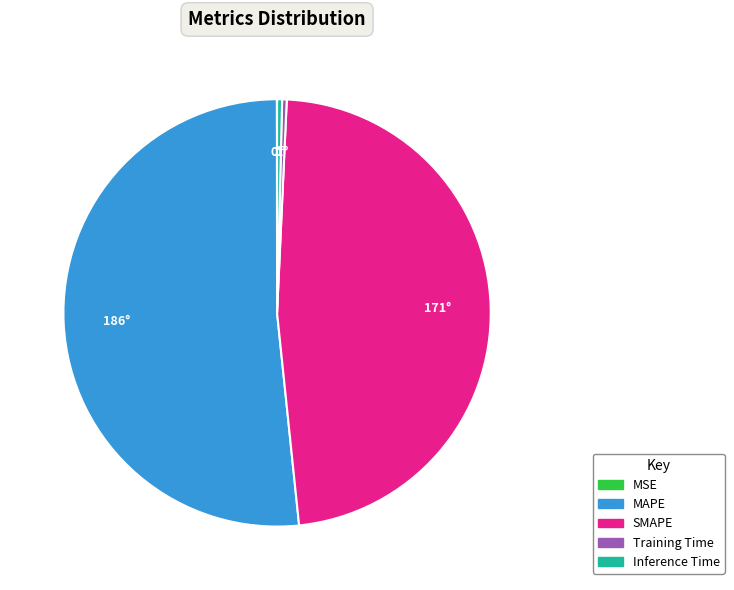

Which has a higher value, Inference Time or MAPE?

MAPE